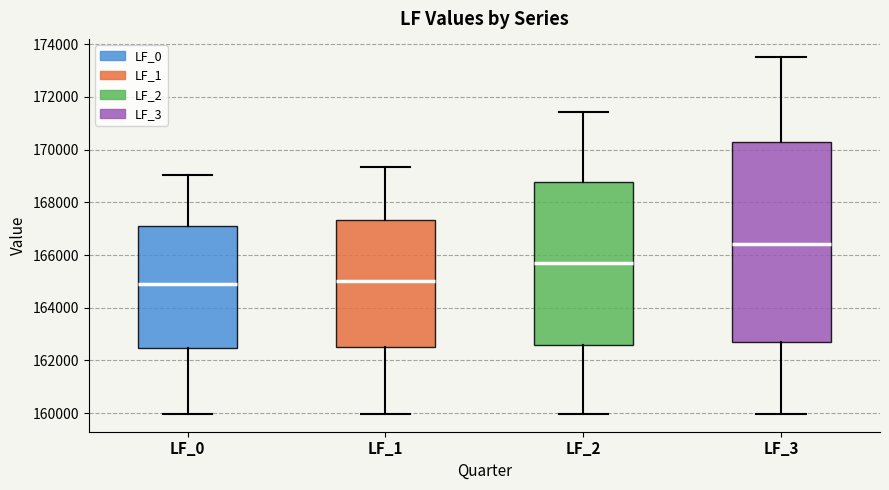

Which box is the tallest, from its lower edge to its upper edge?

LF_3